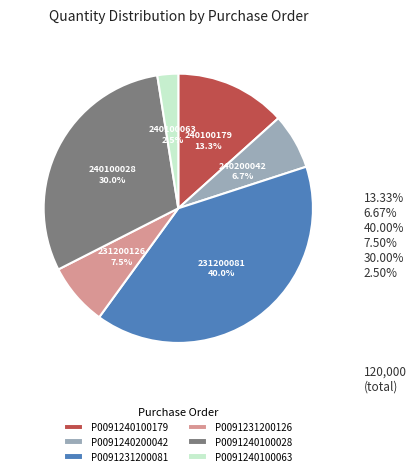

To the nearest percent, what is the difference between the P0091231200126 and P0091240100028 slice percentages?

22%